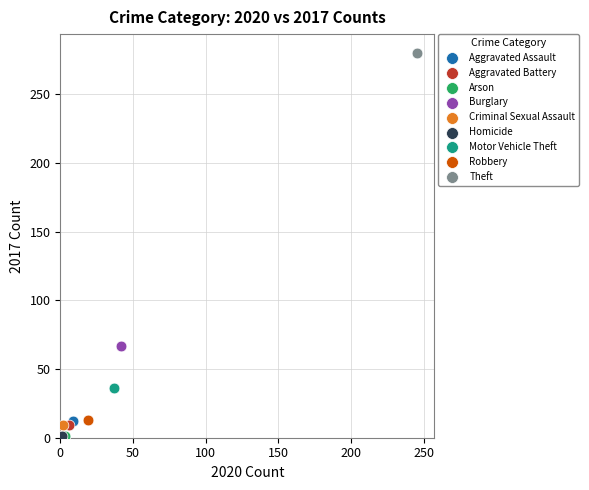

Which series reaches the maximum Y coordinate?

Theft